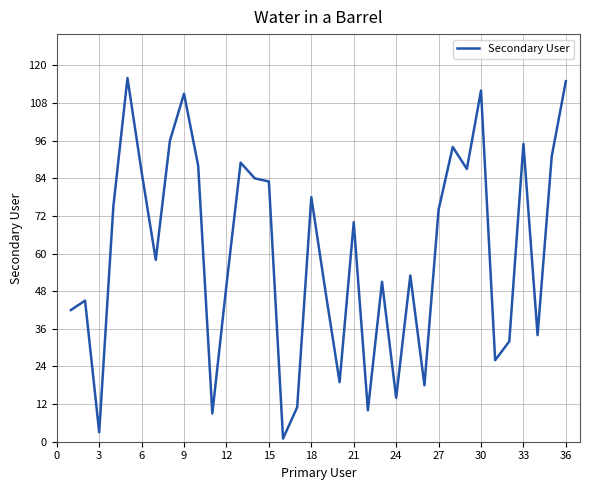

What is the difference between the maximum and minimum values?

115